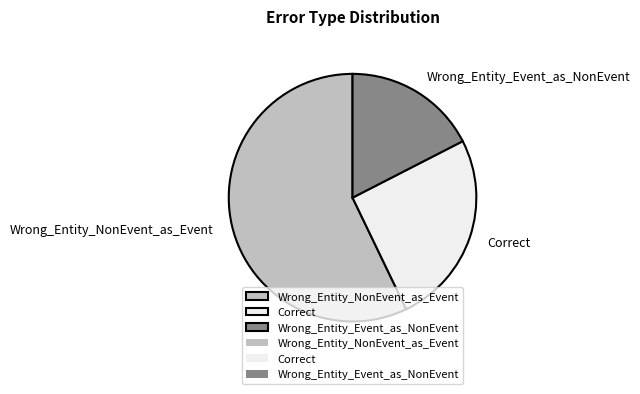

Which slice is the smallest?

Wrong_Entity_Event_as_NonEvent